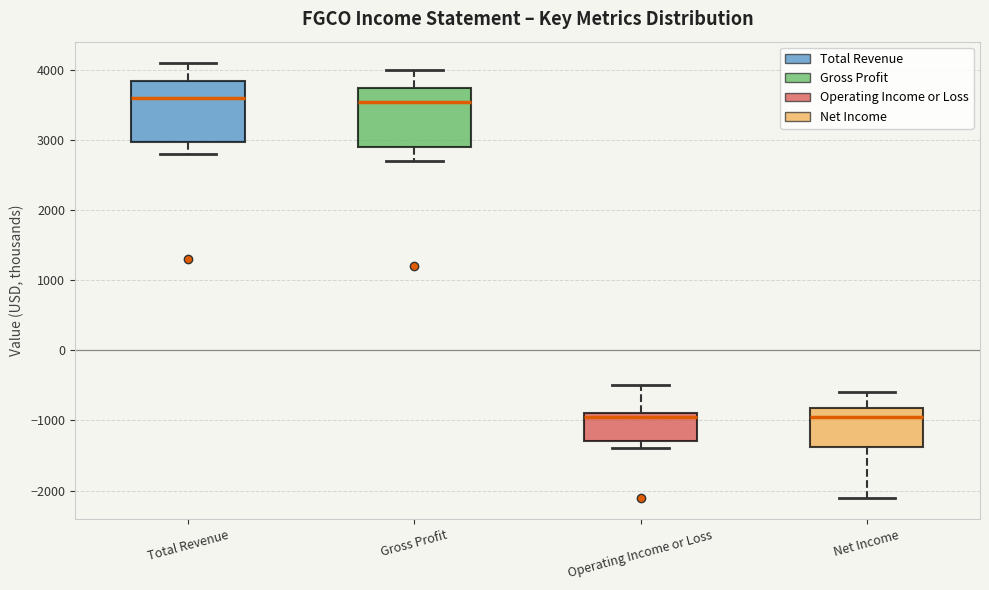

Reading left to right, read every box against the y-axis: the position of its median line, the range the box covers, and the ends of its whiskers. The values are not printed on the chart, so give them approximately, as read against the axis.

Total Revenue: median 3600, box 3000 to 3900, whiskers 2800 to 4100
Gross Profit: median 3600, box 2900 to 3800, whiskers 2700 to 4000
Operating Income or Loss: median -900 (just below the box's upper edge), box -1300 to -900, whiskers -1400 to -500
Net Income: median -900, box -1400 to -800, whiskers -2100 to -600